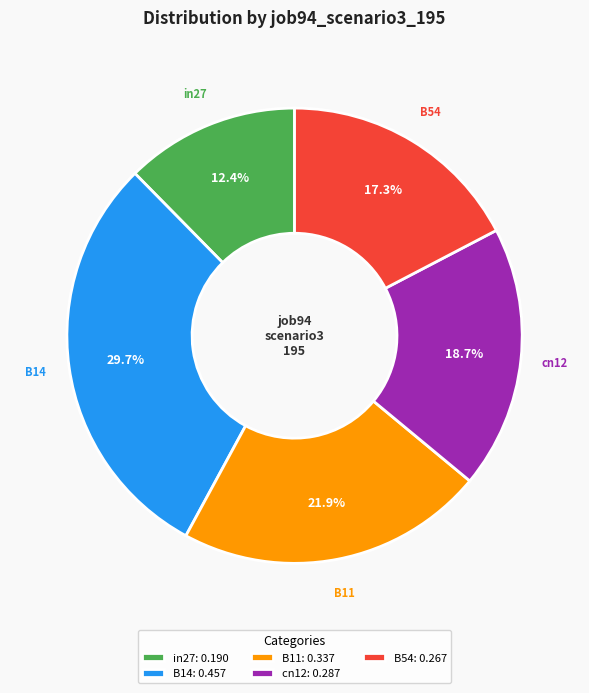

Combined, what portion of the pie is B14: 0.457 and B11: 0.337?

51.6%